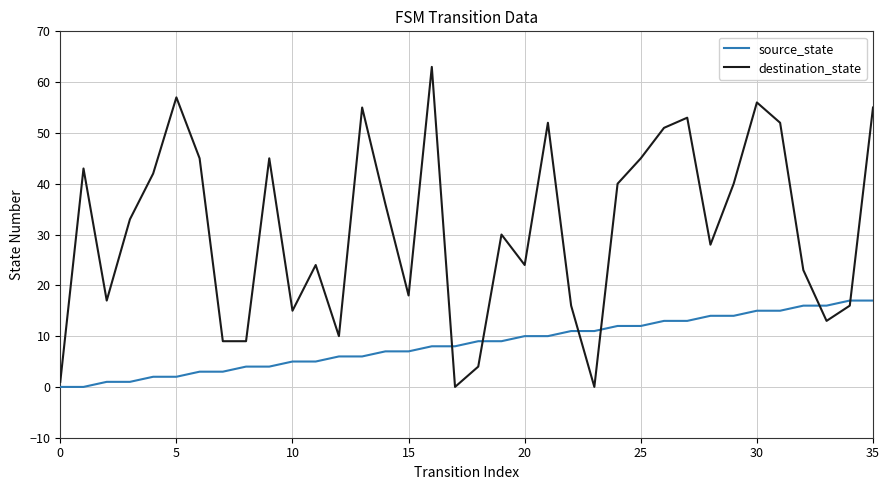

Which series ends up on top after the final intersection of source_state and destination_state?

destination_state